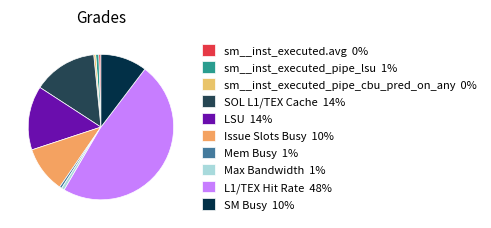

To the nearest percent, what is the difference between the largest and smallest slice percentages?

48%